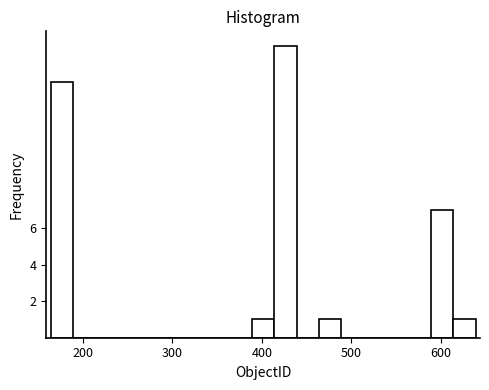

Read against the x-axis, roughly where is the centre of the tallest bar?

430